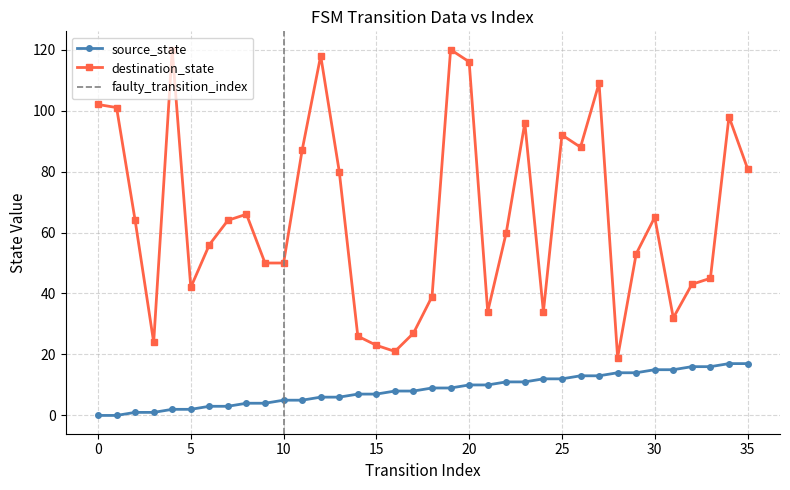

How many positive values does the source_state series have?

34